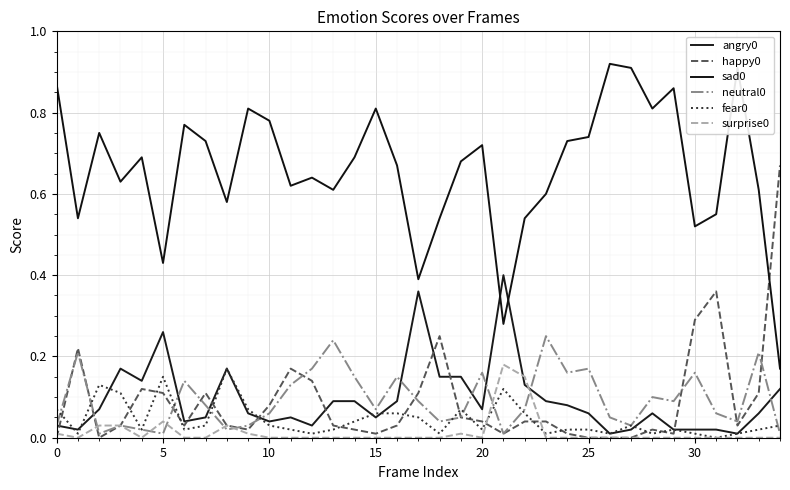

How many interior local valleys does the neutral0 series have?

10